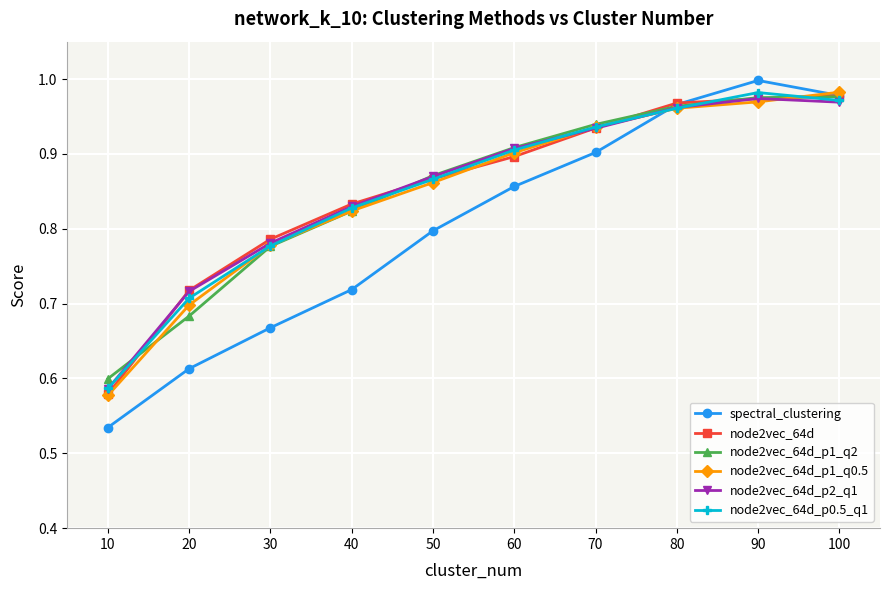

What are all the series names shown in the legend?

spectral_clustering, node2vec_64d, node2vec_64d_p1_q2, node2vec_64d_p1_q0.5, node2vec_64d_p2_q1, node2vec_64d_p0.5_q1